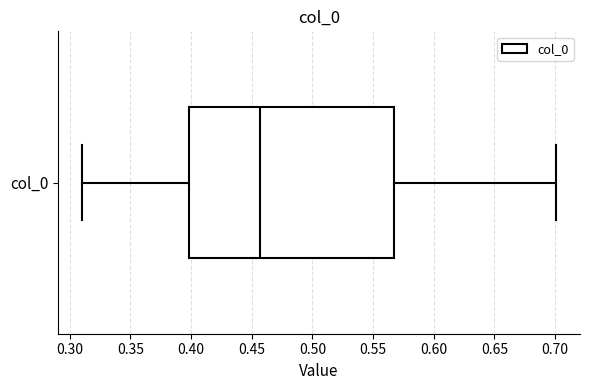

Read this box plot against the x-axis: the position of the median line, the range covered by the box, and the ends of both whiskers. The values are not printed on the chart, so give them approximately, as read against the axis.

median 0.455, box 0.400 to 0.565, whiskers 0.310 to 0.700